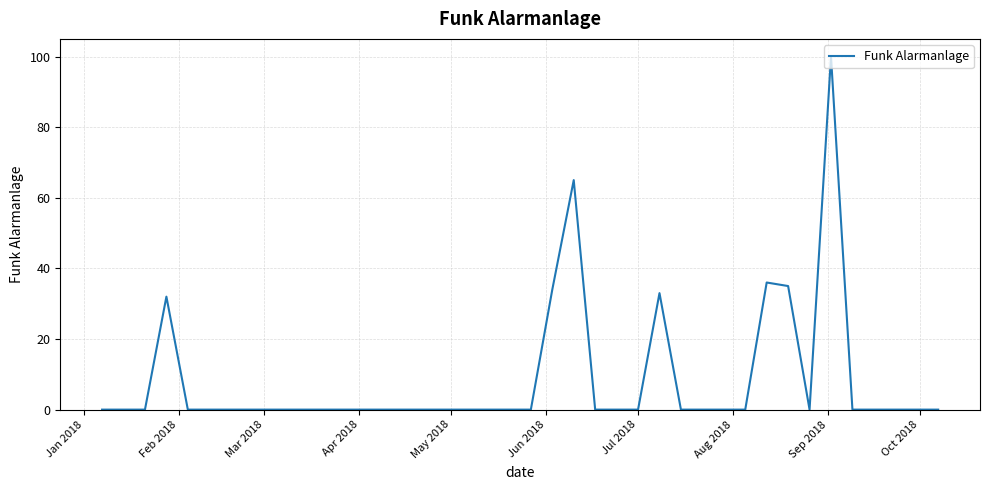

Reading left to right, extract all data points from this chart.

0	0	0	32	0	0	0	0	0	0	0	0	0	0	0	0	0	0	0	0	0	34	65	0	0	0	33	0	0	0	0	36	35	0	100	0	0	0	0	0